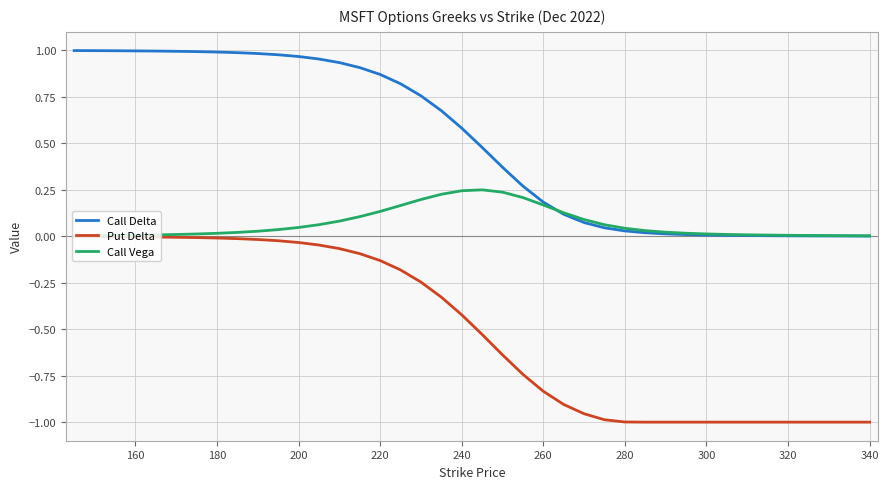

Which series has the largest total across all categories?

Call Delta